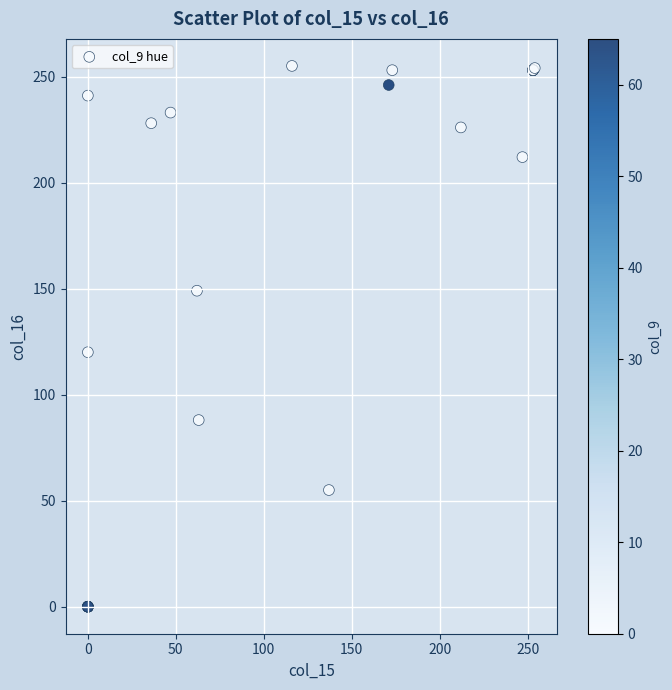

What Y value in the scatter plot is closest to 127?

120